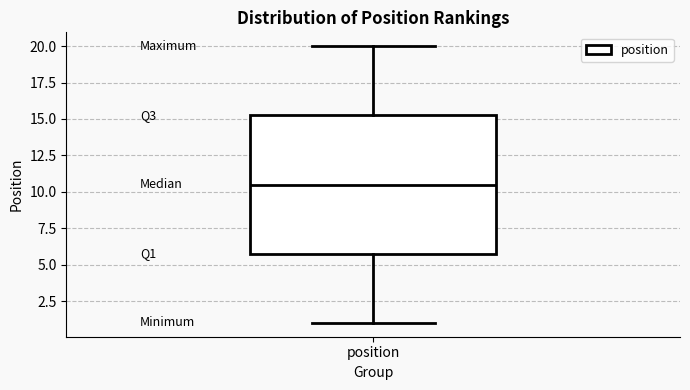

Transcribe this box plot: give where the median line is, the range the box spans, and where the two whiskers end, as read against the y-axis. The values are not printed on the chart, so give them approximately, as read against the axis.

median 10.5, box 6.0 to 15.5, whiskers 1.0 to 20.0